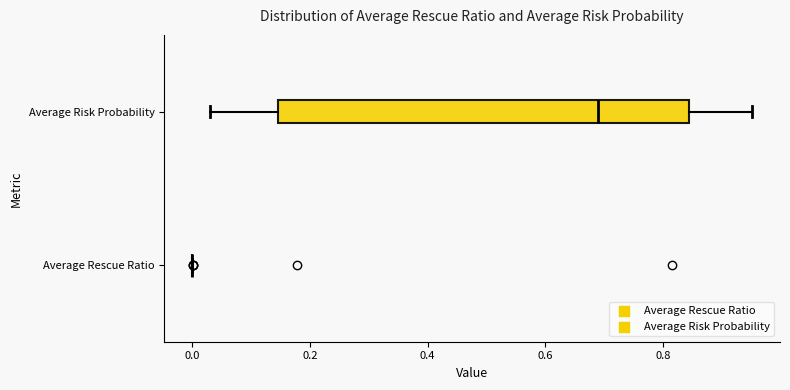

Which box is the widest, from its left edge to its right edge?

Average Risk Probability